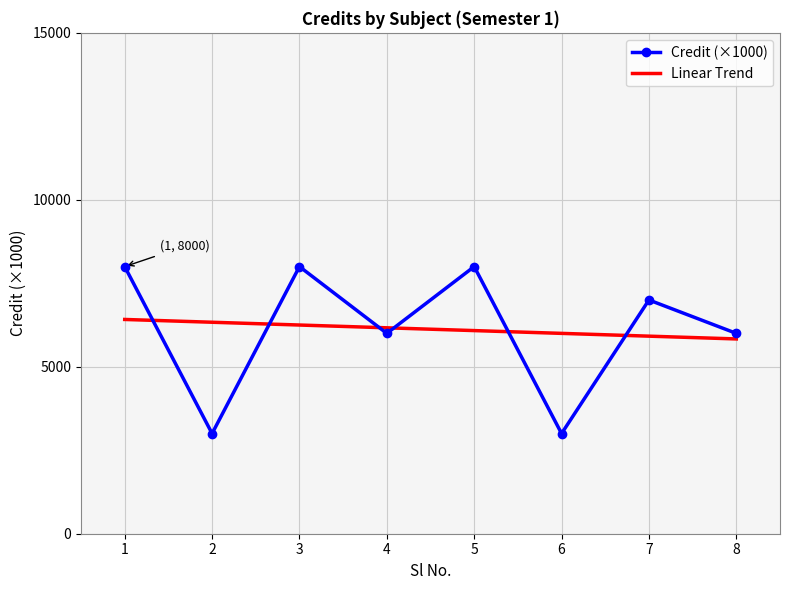

Between which two adjacent categories do Linear Trend and Credit (×1000) first intersect?

1 and 2